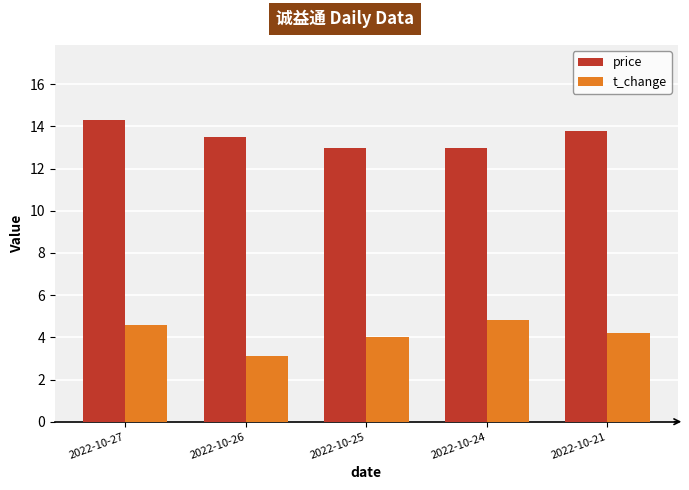

At how many categories does at least one series exceed 3?

5